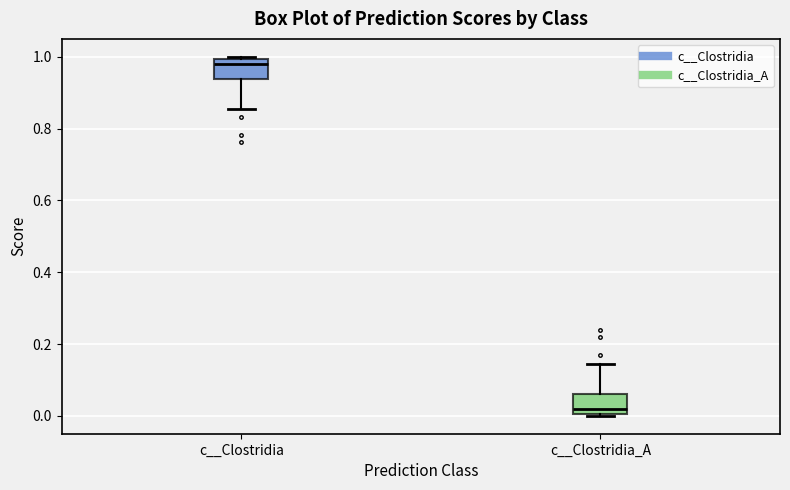

Reading left to right, transcribe this box plot: for each box, give where its median line is, the range the box spans, and where its two whiskers end, as read against the y-axis. The values are not printed on the chart, so give them approximately, as read against the axis.

c__Clostridia: median 0.98, box 0.94 to 1.00, whiskers 0.86 to 1.00 (just above the box's upper edge)
c__Clostridia_A: median 0.02, box 0.00 to 0.06, whiskers 0.00 (just below the box's lower edge) to 0.14